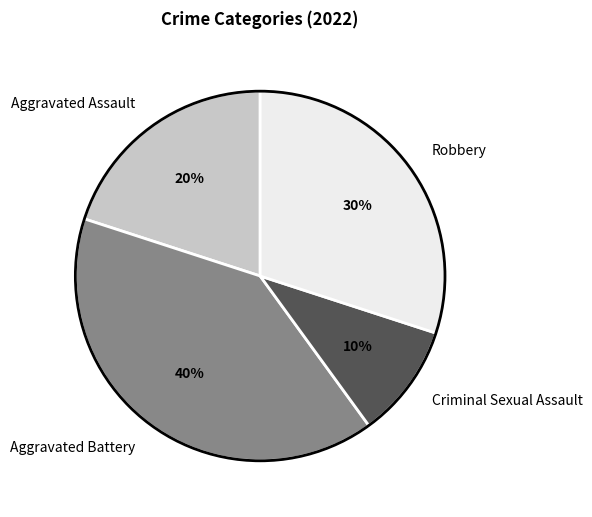

Which has a higher value, Aggravated Assault or Aggravated Battery?

Aggravated Battery